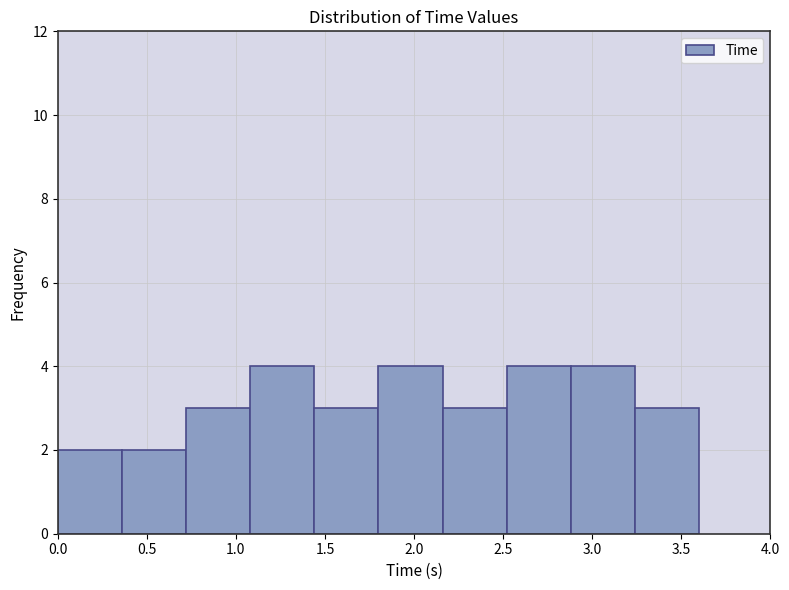

What is the height of the bar covering 3.24 to 3.60 on the x-axis? Neither the bar edges nor the heights are printed on the chart, so give them approximately, as read against the axes.

3